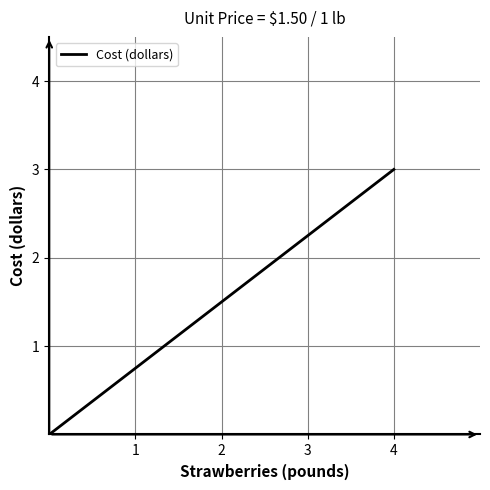

What is the difference between the maximum and second lowest values?

1.5